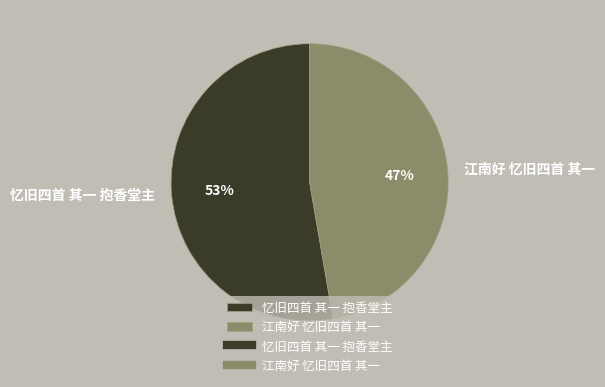

Combined, do 忆旧四首 其一 抱香堂主 and 江南好 忆旧四首 其一 account for over 50%?

Yes